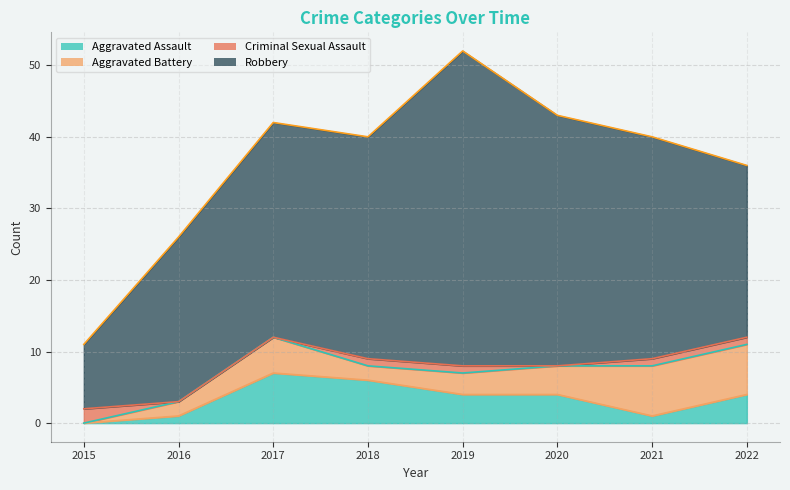

Which series has the largest range (max minus min)?

Robbery